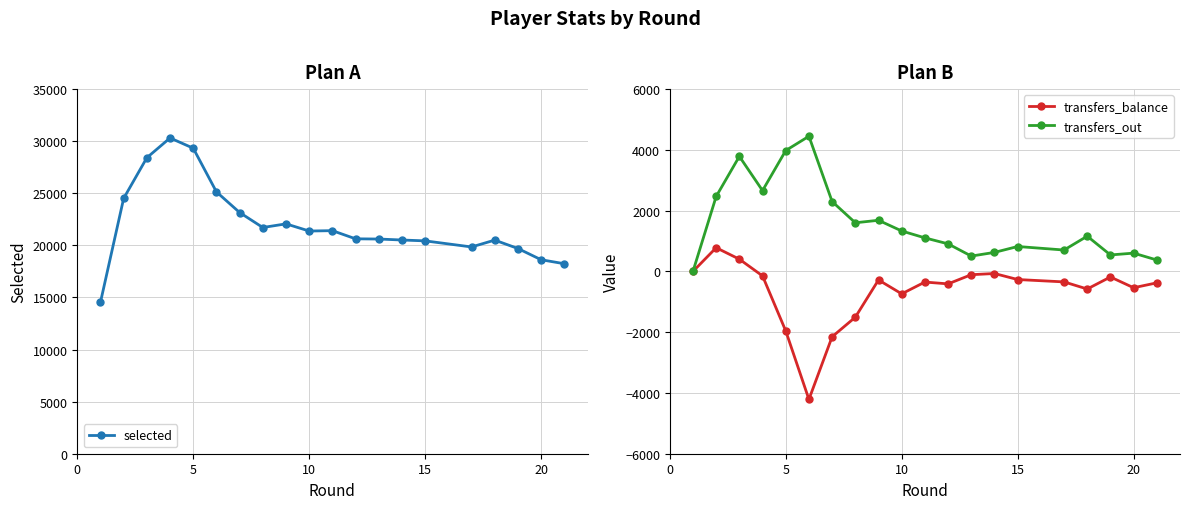

What is the maximum value for transfers_out?

4449